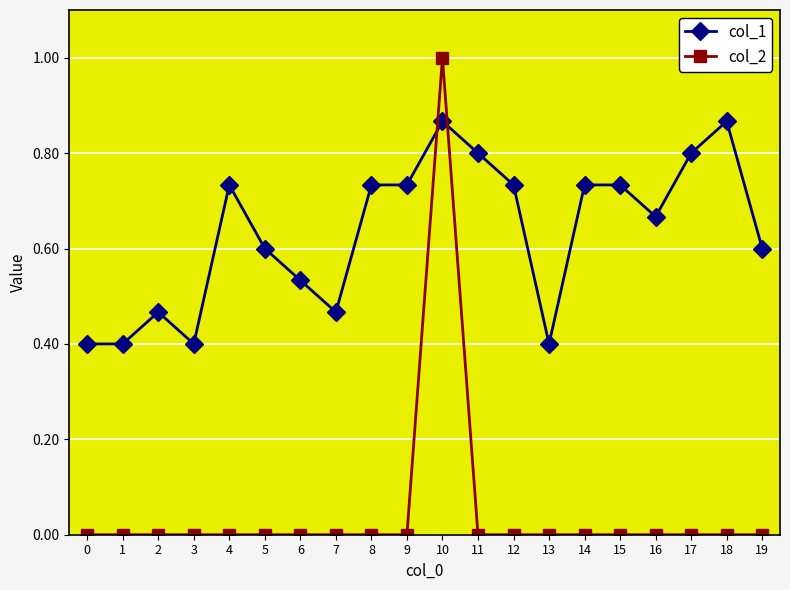

Is the value of col_2 at 18 greater than the value of col_1 at 6?

No